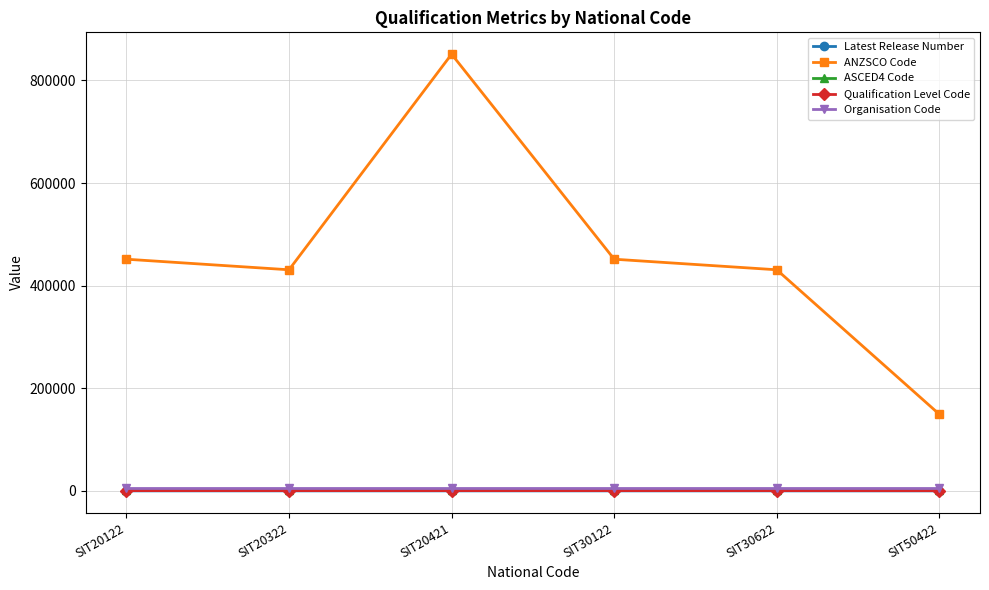

Count the number of categories in the chart.

6